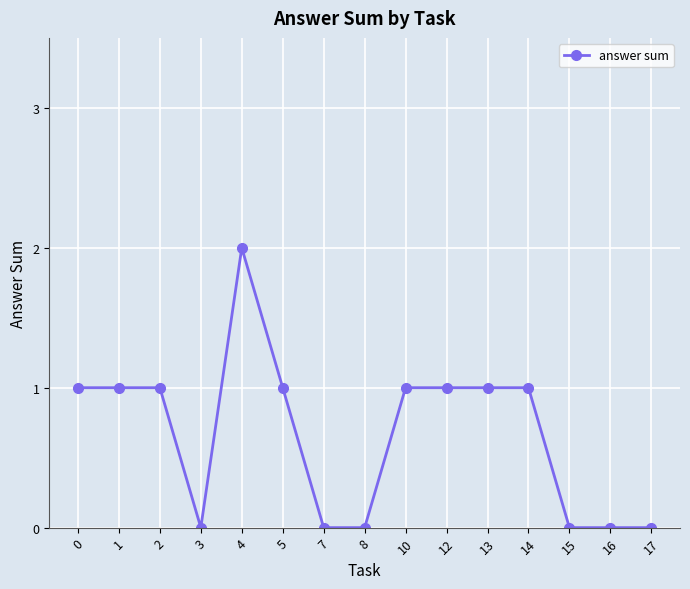

True or false: the data shows 1 at 14.

True